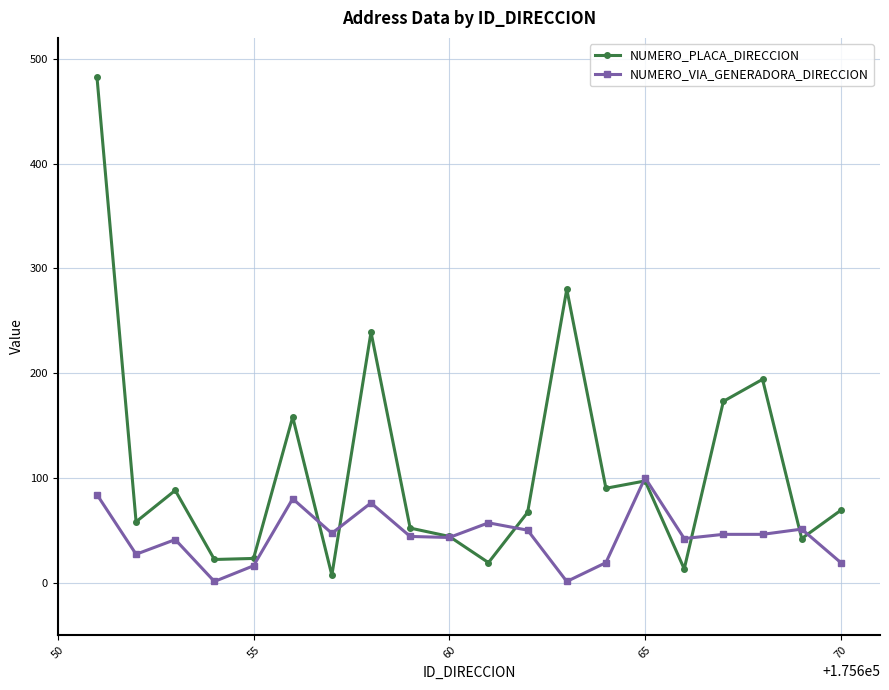

At how many categories does at least one series exceed 34?

18